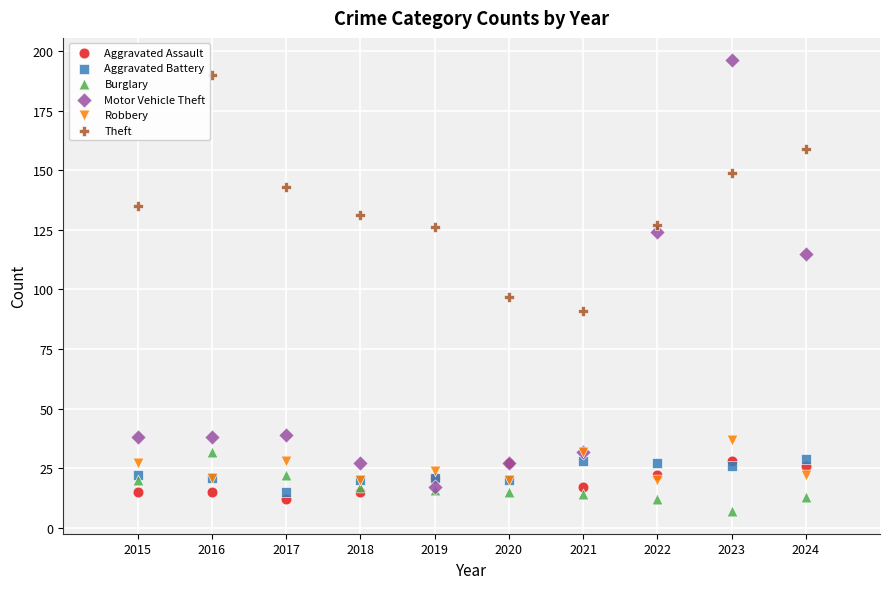

Which series has the widest spread of Y values?

Motor Vehicle Theft